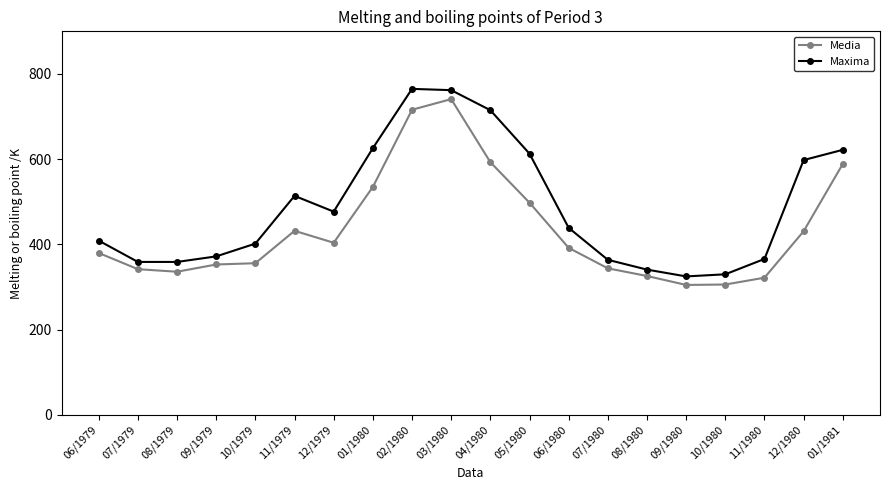

Does the chart display data point markers on the line(s)?

Yes